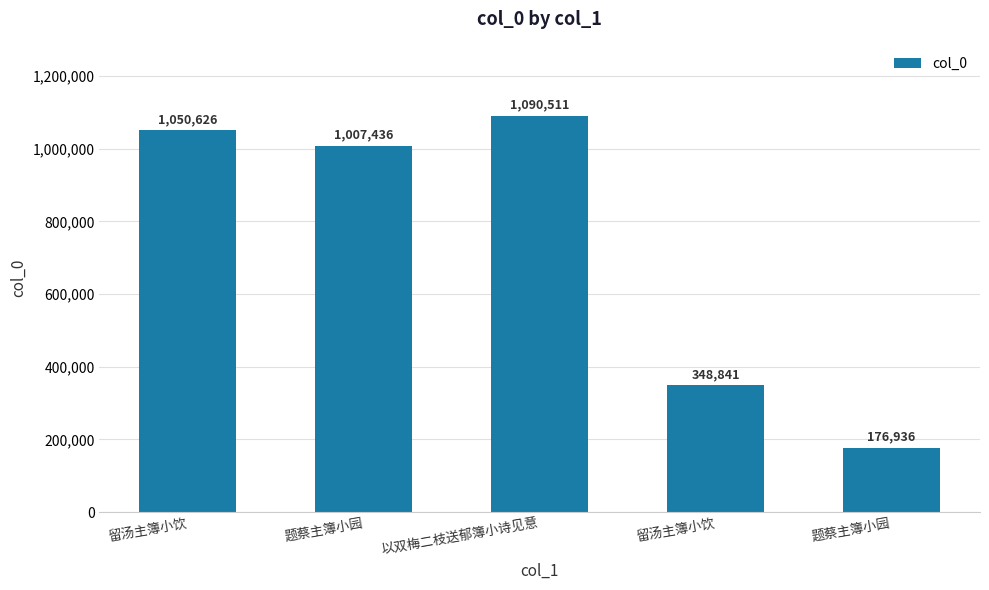

Rank the categories by value from highest to lowest.

以双梅二枝送郁簿小诗见意, 留汤主簿小饮, 题蔡主簿小园, 留汤主簿小饮, 题蔡主簿小园